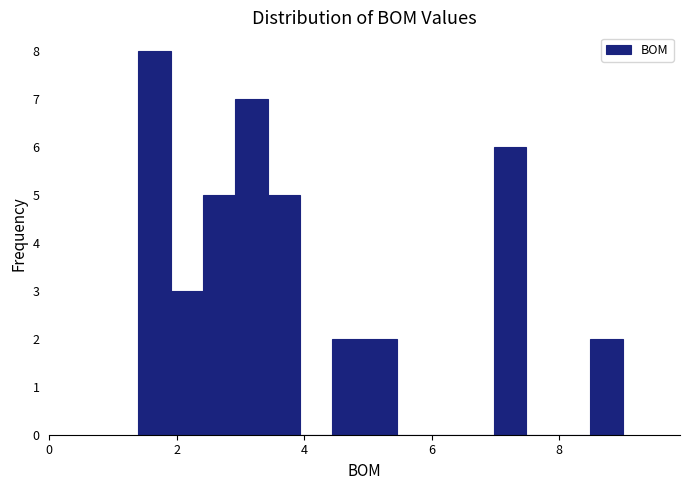

Around what value on the x-axis is the tallest bar? Give the approximate position of its centre, as read against the axis.

1.6